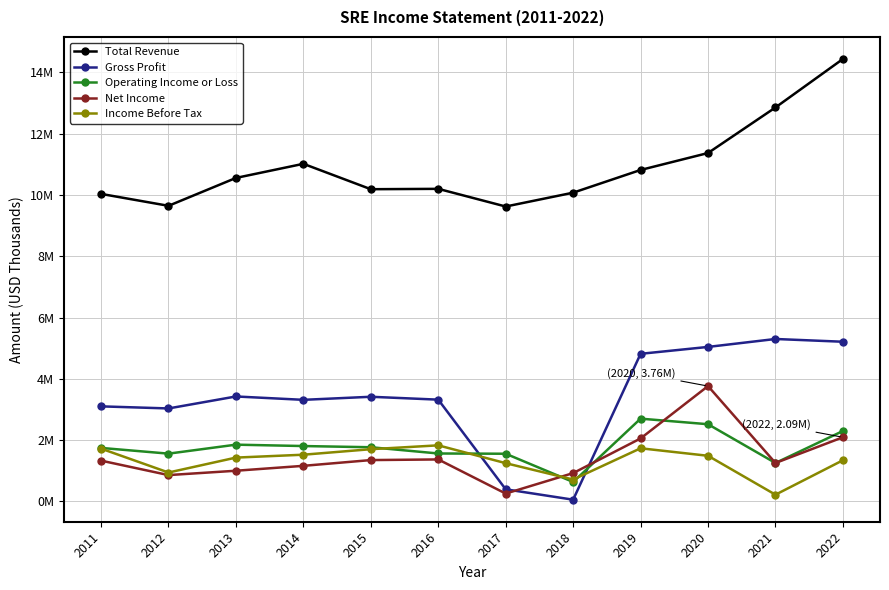

What value does the Total Revenue series have at 2018?

10.1